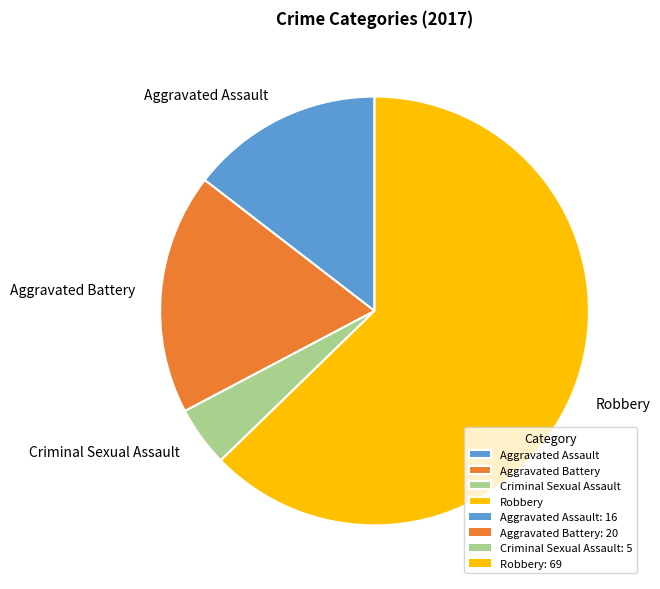

Does Aggravated Battery represent more than half of the total?

No